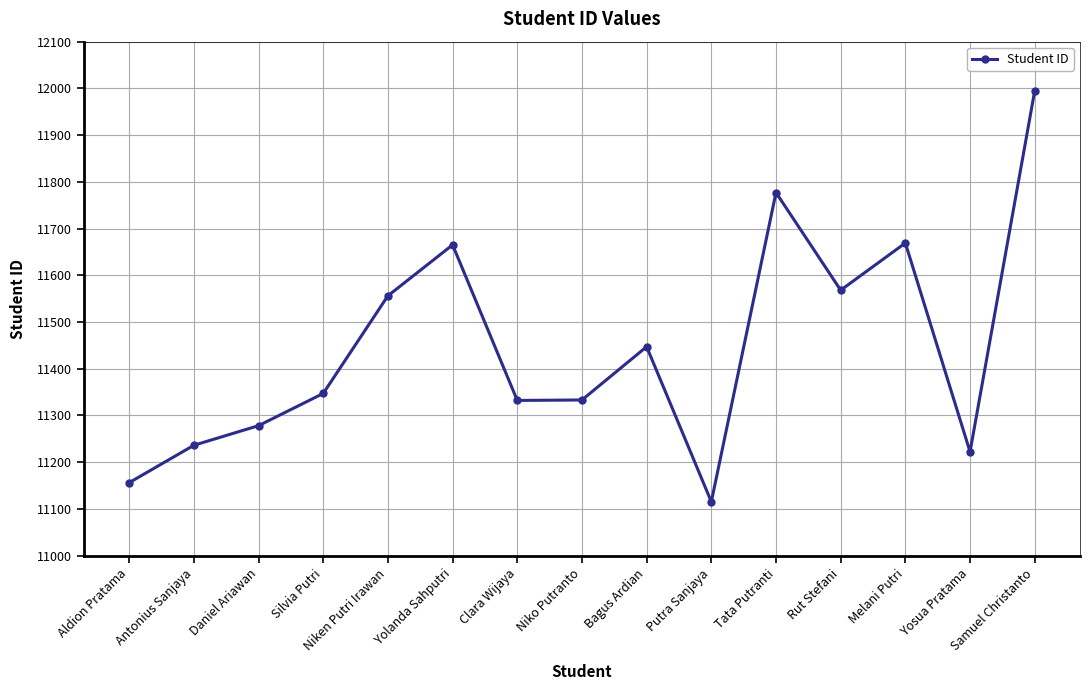

Which category has the lowest value across all series?

Putra Sanjaya